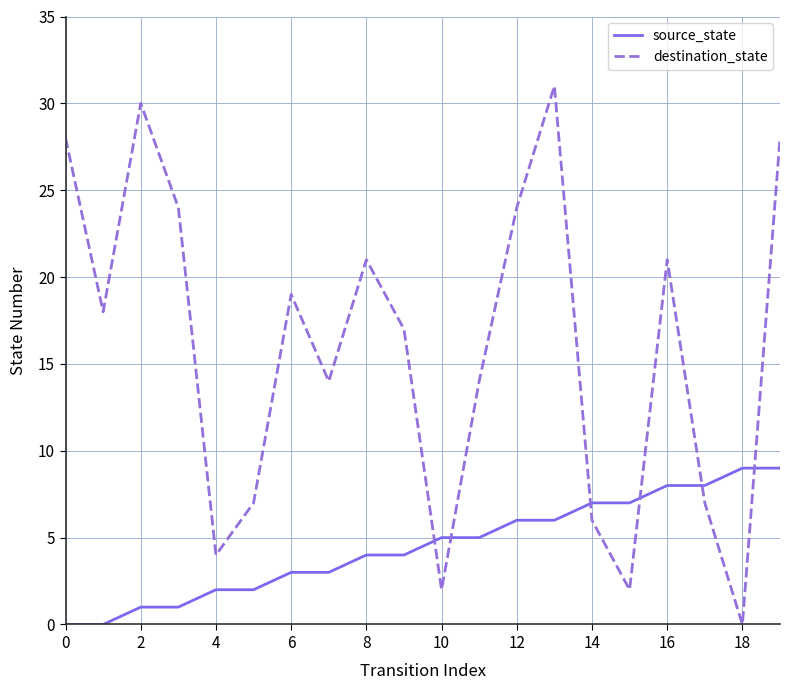

How many intersections are there between destination_state and source_state?

6